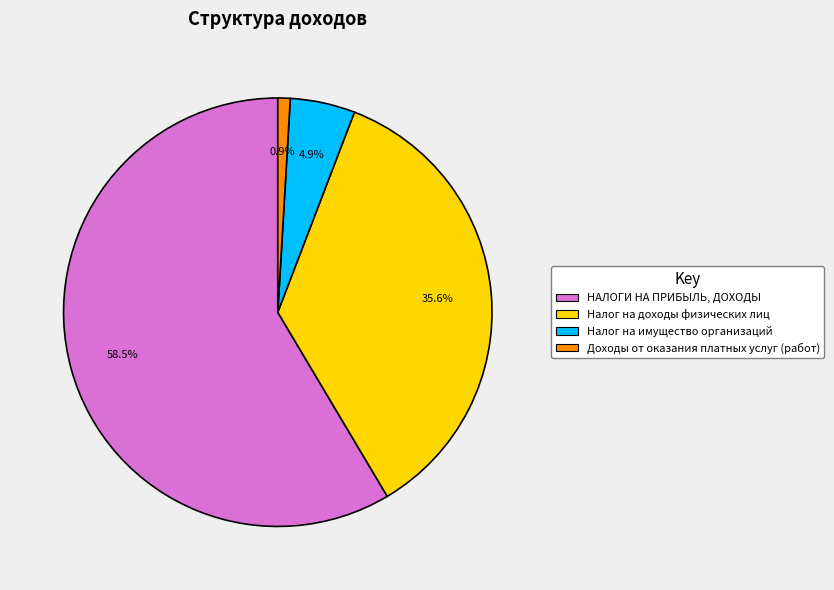

To the nearest percent, what percentage of the pie is Налог на доходы физических лиц?

36%